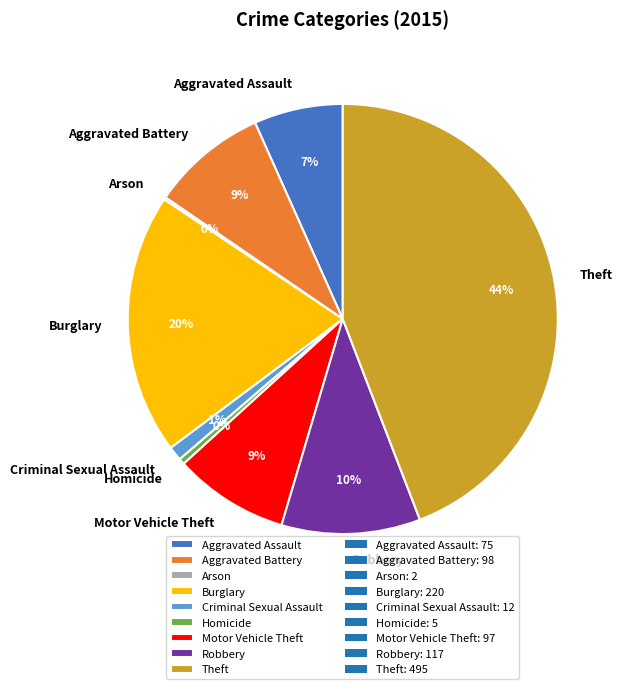

To the nearest percent, what is the difference between the largest and smallest slice percentages?

44%